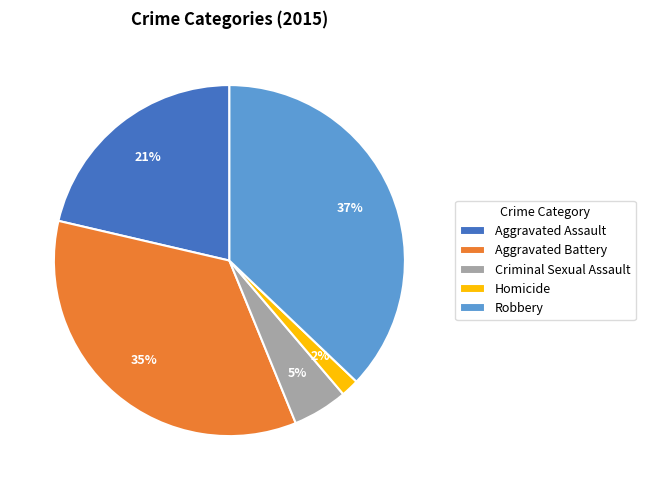

Is Criminal Sexual Assault the majority of the pie?

No